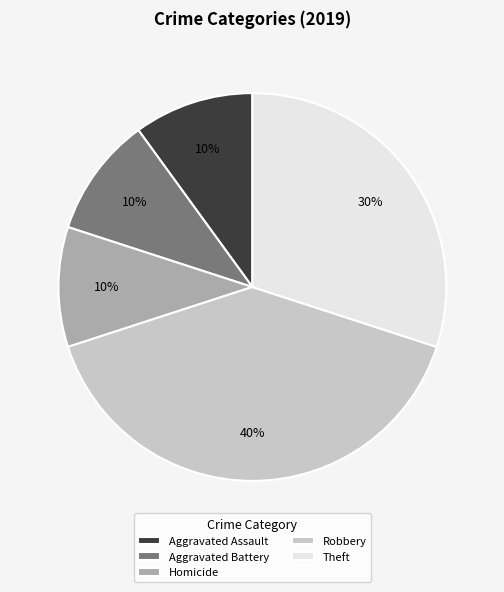

What is the largest slice in the pie chart?

Robbery